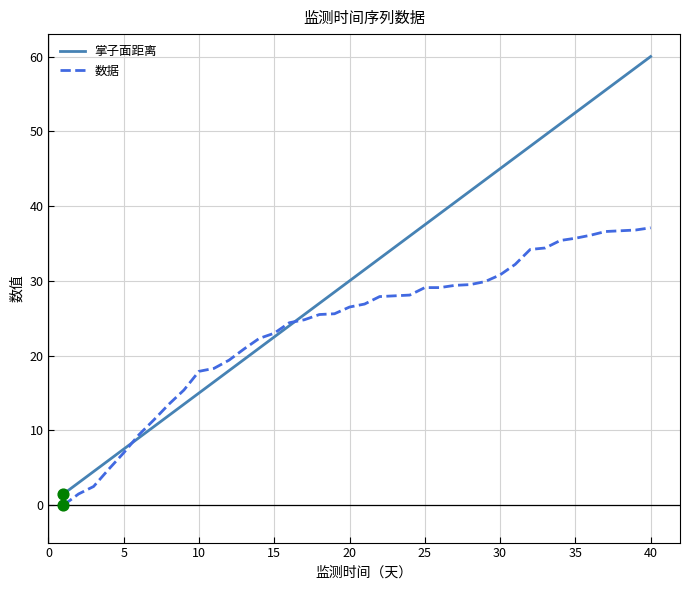

What are all the series names shown in the legend?

掌子面距离, 数据